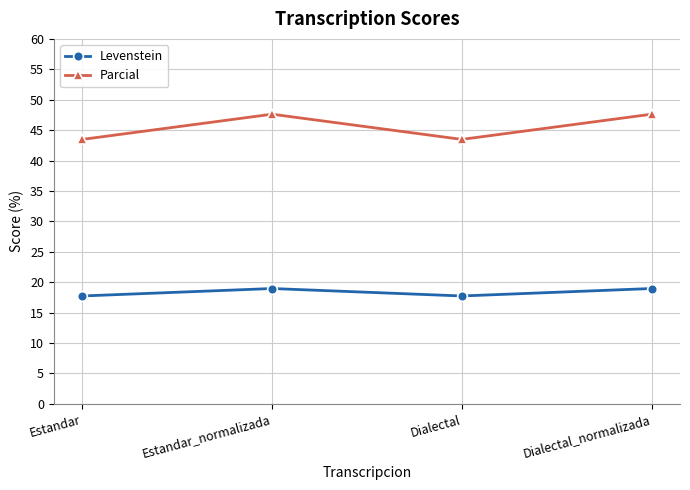

What is the sum of the Levenstein values at Dialectal and Dialectal_normalizada?

36.7